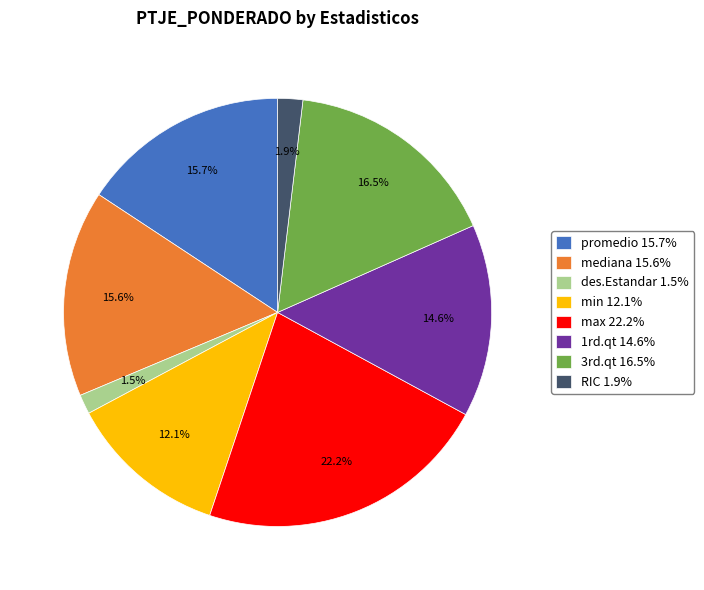

How much of the chart is everything except RIC 1.9%?

98.1%